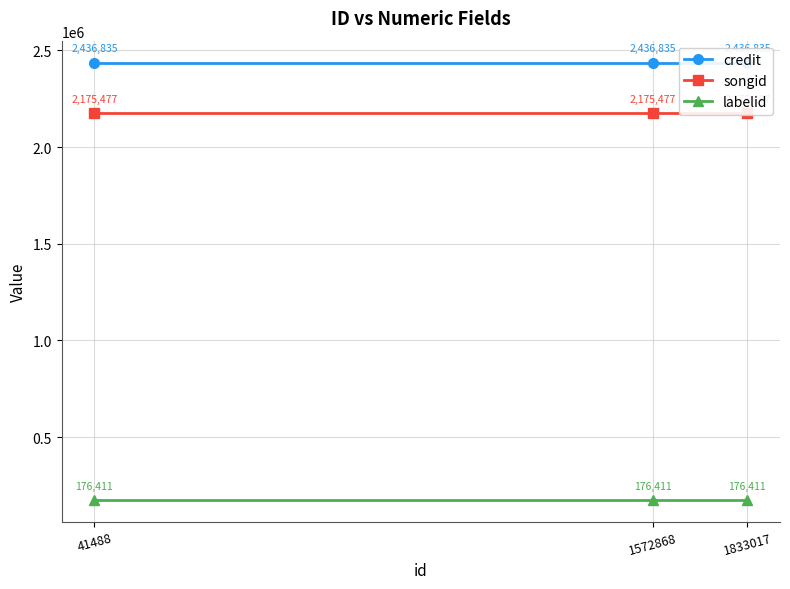

What is the value of the songid point at the 2nd from the left?

2175477